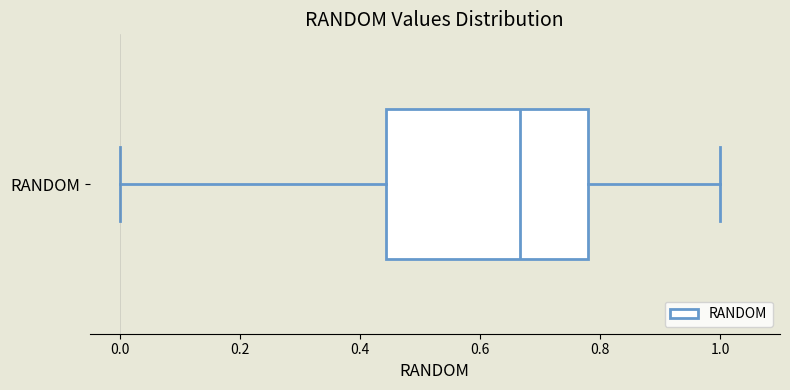

Transcribe this box plot: give where the median line is, the range the box spans, and where the two whiskers end, as read against the x-axis. The values are not printed on the chart, so give them approximately, as read against the axis.

median 0.66, box 0.44 to 0.78, whiskers 0.00 to 1.00